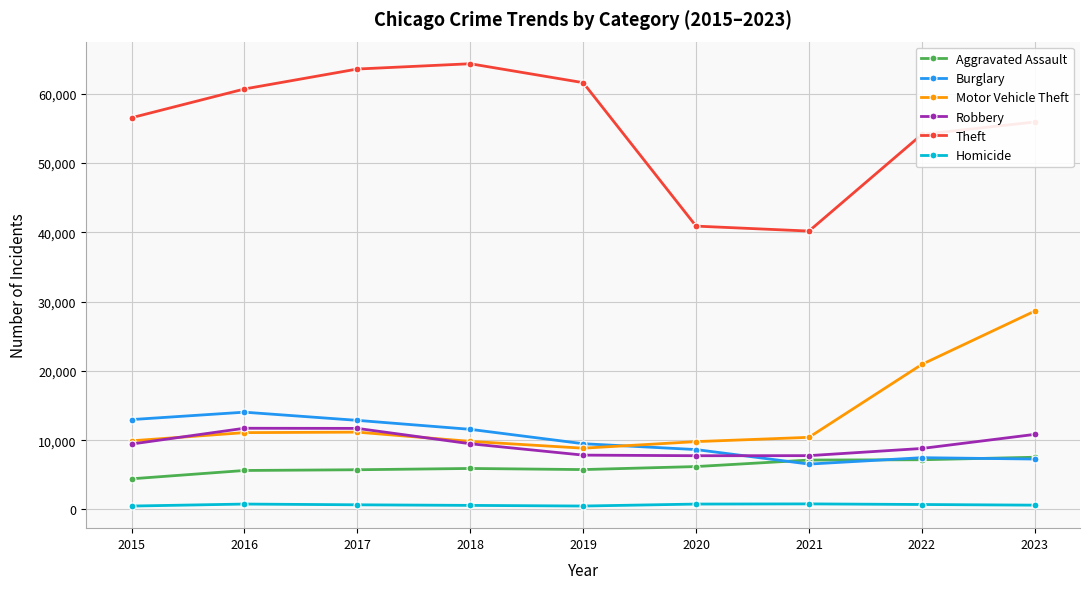

How many interior local peaks does the Theft series have?

1